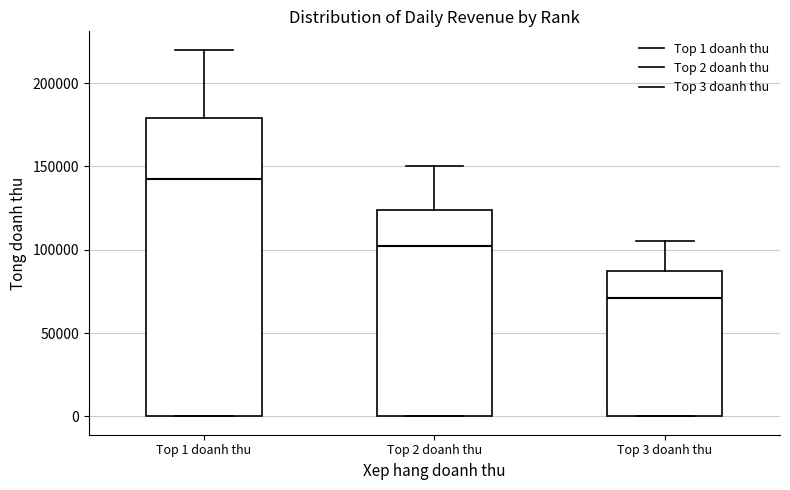

Reading left to right, transcribe this box plot: for each box, give where its median line is, the range the box spans, and where its two whiskers end, as read against the y-axis. The values are not printed on the chart, so give them approximately, as read against the axis.

Top 1 doanh thu: median 145000, box 0 to 180000, whiskers 0 to 220000
Top 2 doanh thu: median 105000, box 0 to 125000, whiskers 0 to 150000
Top 3 doanh thu: median 70000, box 0 to 85000, whiskers 0 to 105000